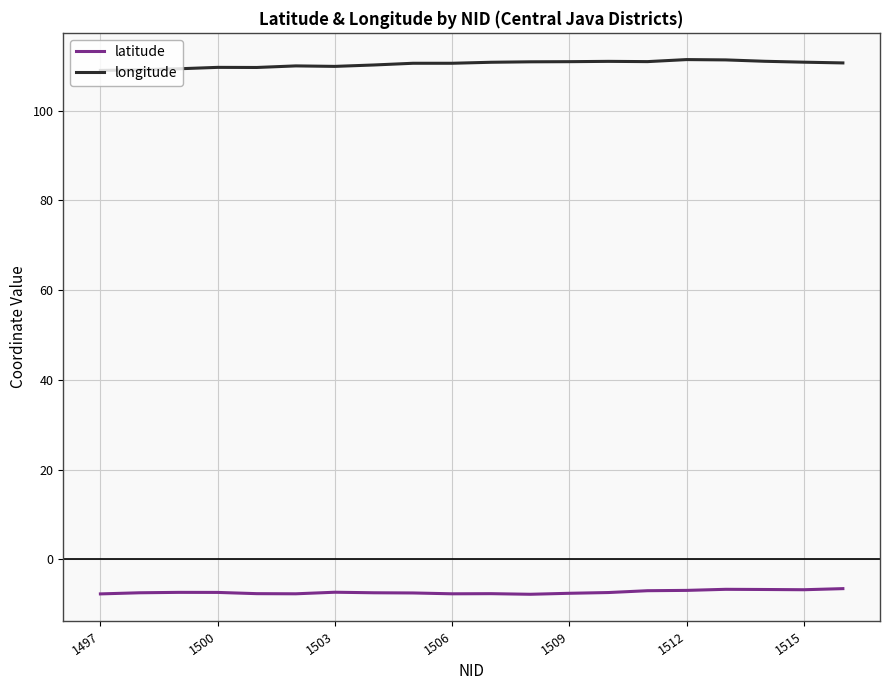

List the series in order of their overall mean, lowest first.

latitude, longitude